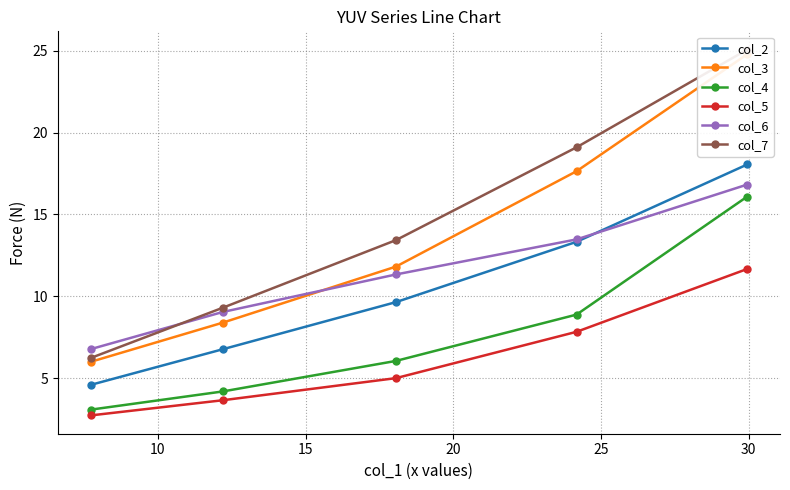

What is the maximum value for col_6?

16.8